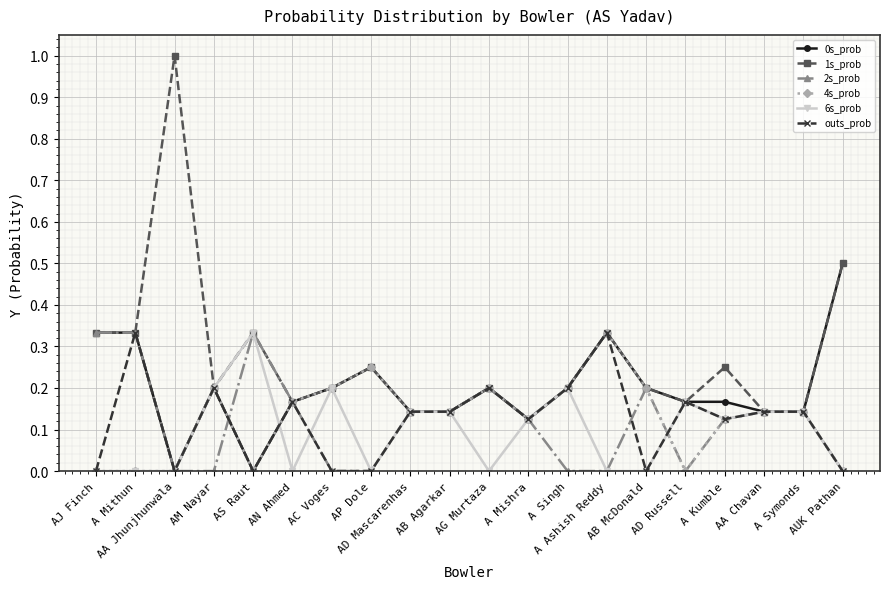

How many distinct data groups are displayed?

6